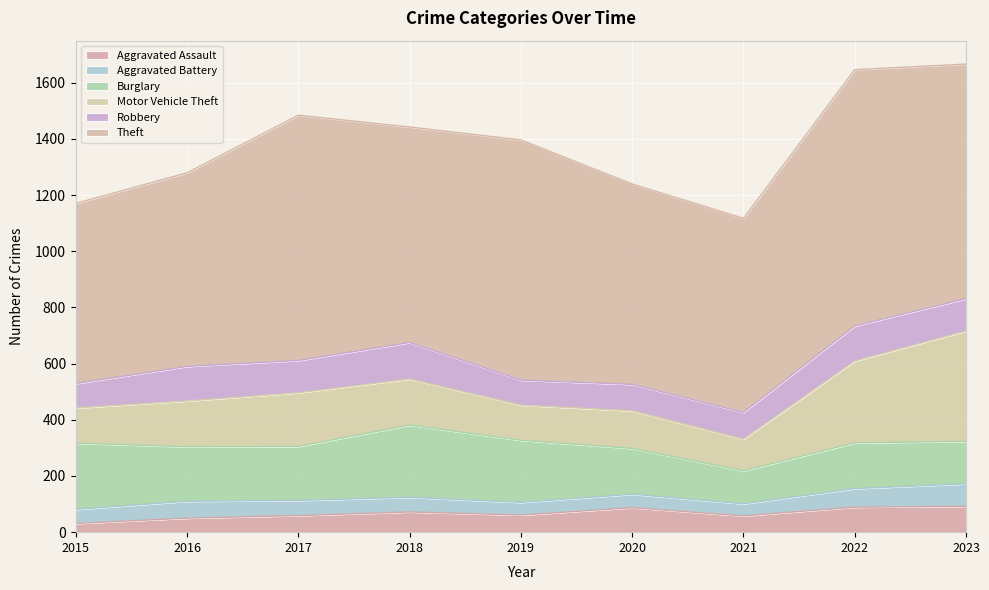

Is the value of Burglary at 2016 greater than the value of Aggravated Assault at 2020?

Yes